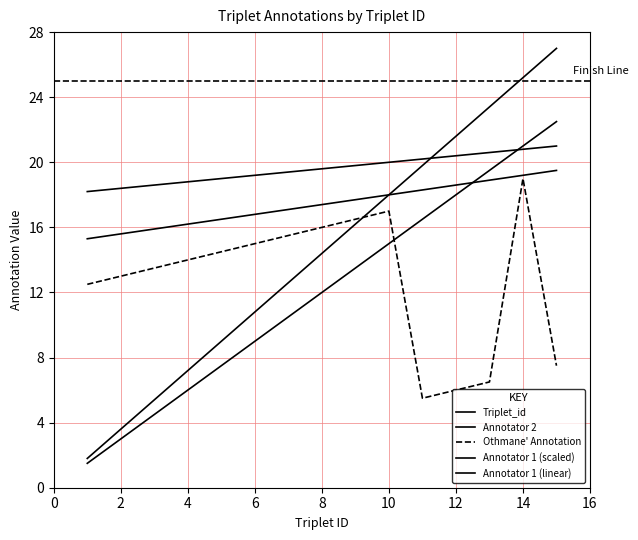

Does the chart have visible grid lines?

Yes